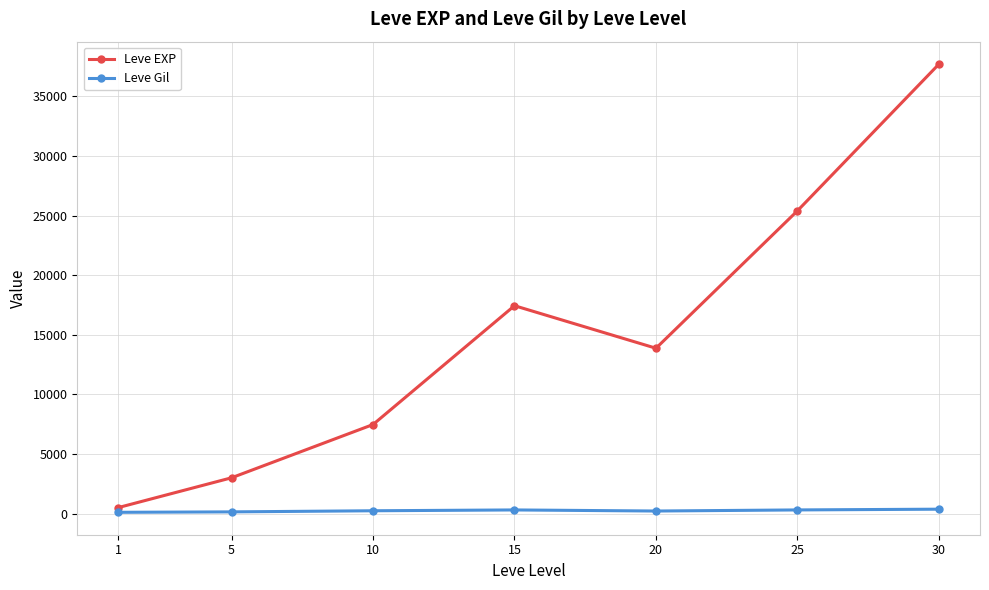

At which category is the sum across all series the highest?

30